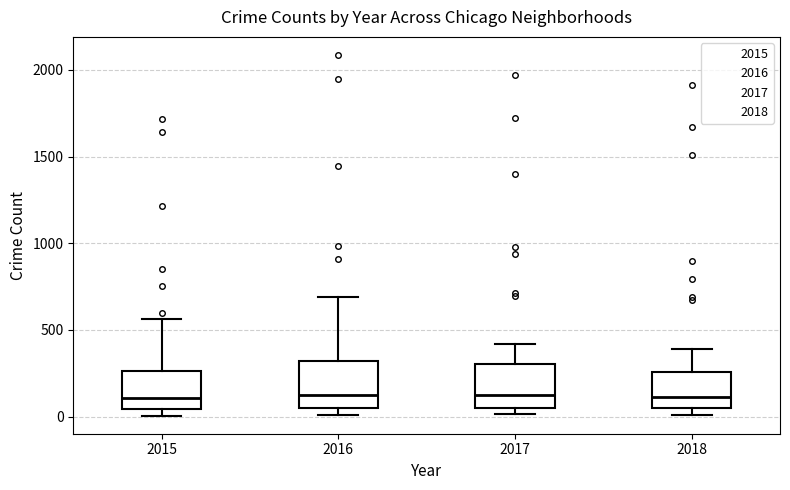

Where does the upper whisker of the box at x = 2017 end on the y-axis? The values are not printed on the chart, so give them approximately, as read against the axis.

400